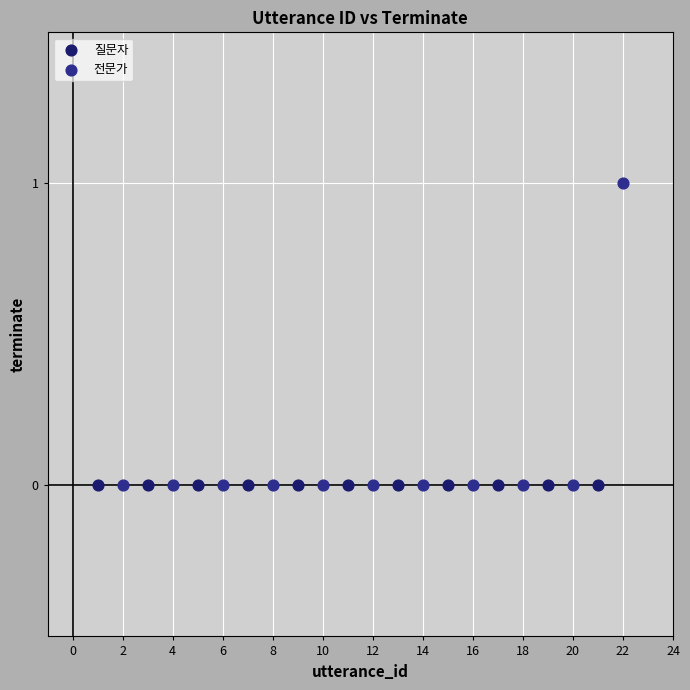

What are all the series names shown in the legend?

질문자, 전문가